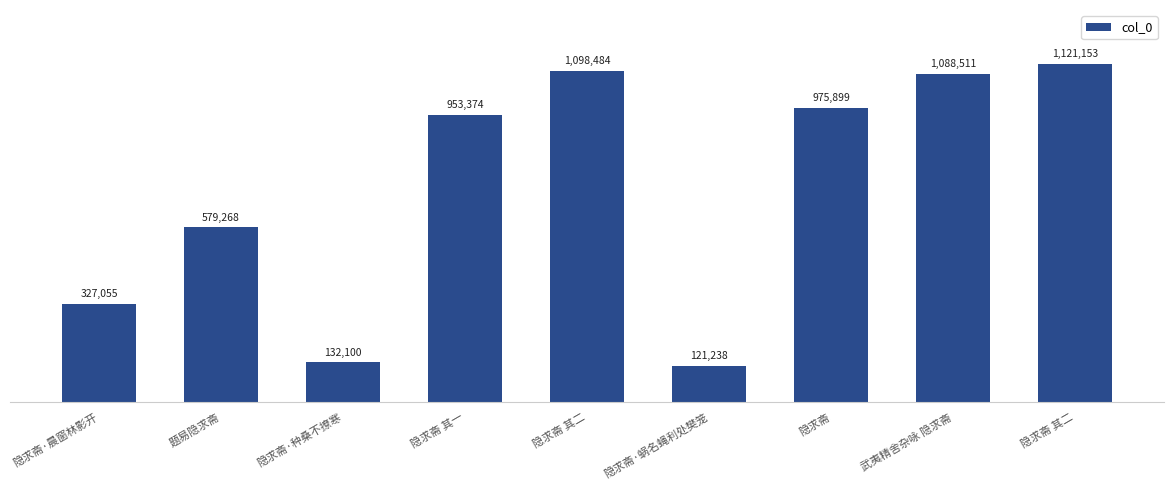

Are the bars horizontal?

No